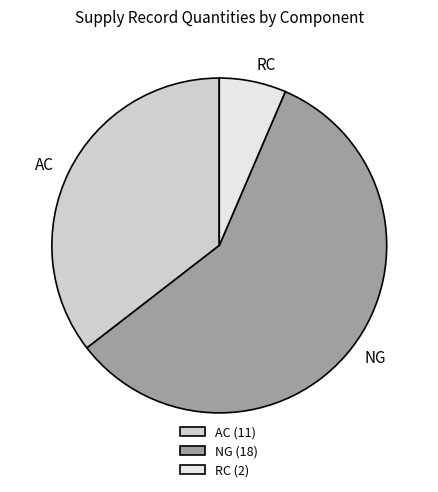

Which category accounts for the majority?

NG